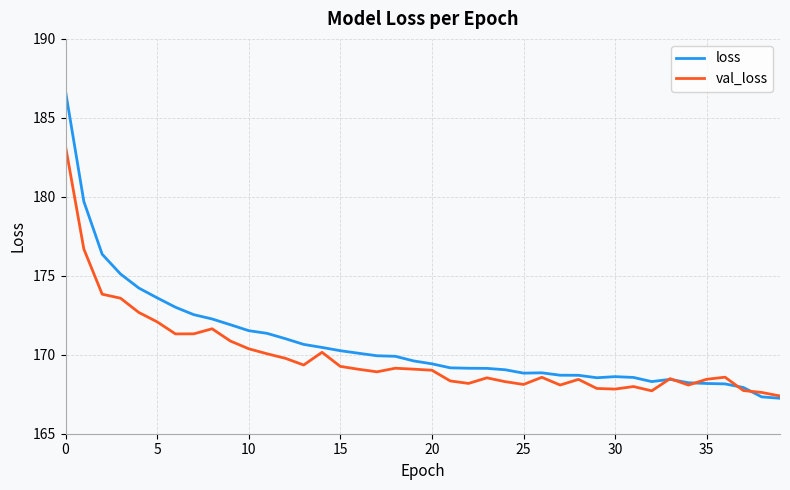

What is the minimum value for loss?

167.2